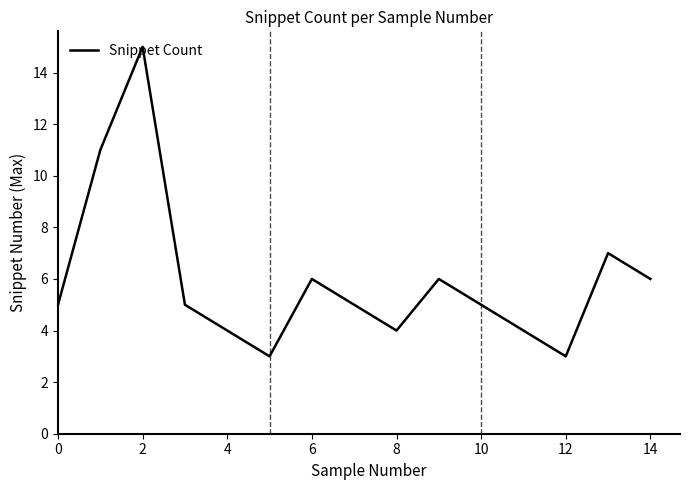

What is the smallest value displayed?

3